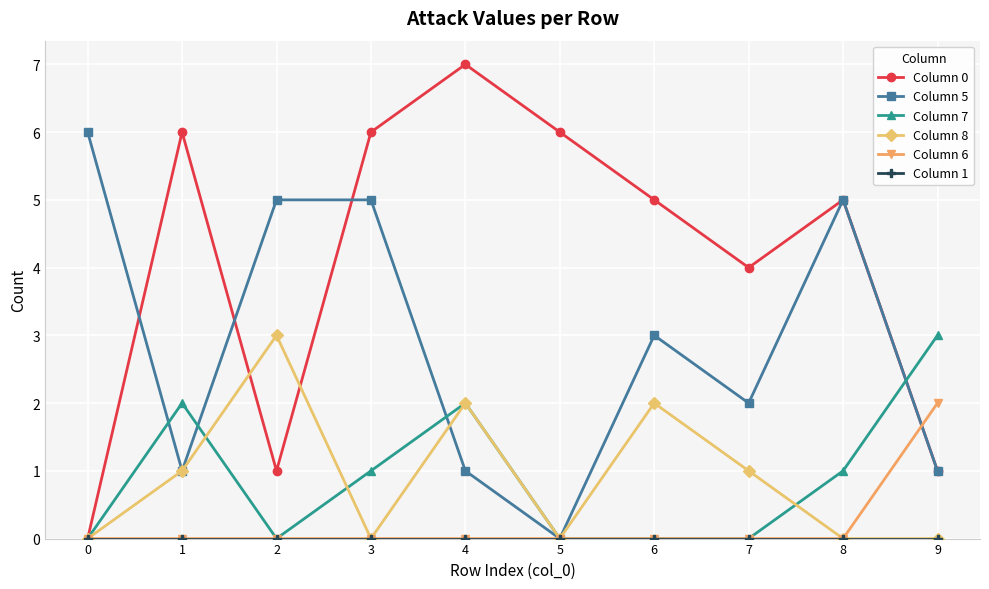

Which series has the largest range (max minus min)?

Column 0